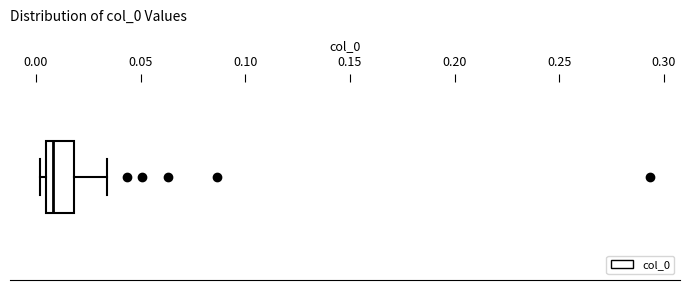

Transcribe this box plot: give where the median line is, the range the box spans, and where the two whiskers end, as read against the x-axis. The values are not printed on the chart, so give them approximately, as read against the axis.

median 0.010, box 0.005 to 0.020, whiskers 0.000 to 0.035